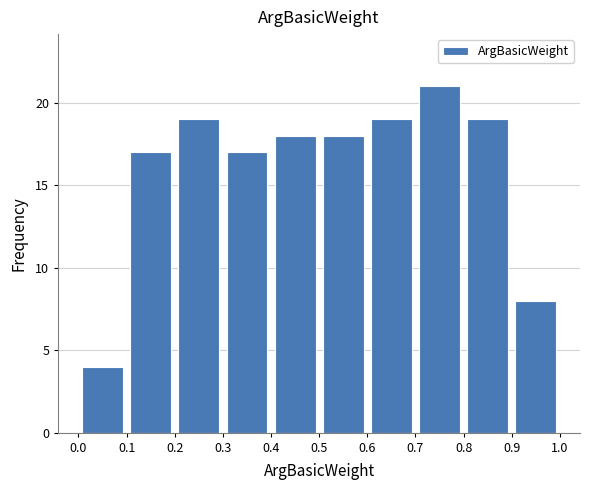

Reading left to right, transcribe this chart: for each bar, give the range it covers on the x-axis and its height. The values are not printed on the chart, so give them approximately, as read against the axis.

0.0 to 0.1: 4
0.1 to 0.2: 17
0.2 to 0.3: 19
0.3 to 0.4: 17
0.4 to 0.5: 18
0.5 to 0.6: 18
0.6 to 0.7: 19
0.7 to 0.8: 21
0.8 to 0.9: 19
0.9 to 1.0: 8